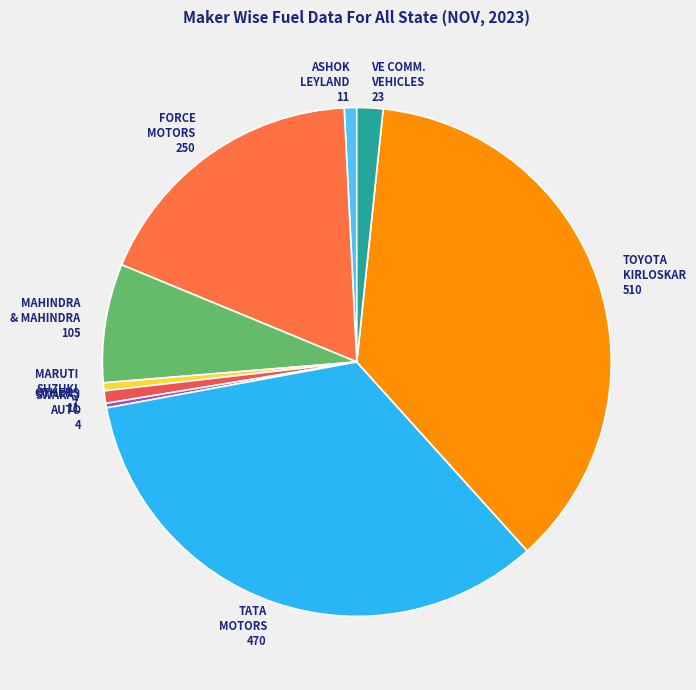

Which slice is the smallest?

SWARAJ AUTOMOTIVES LTD